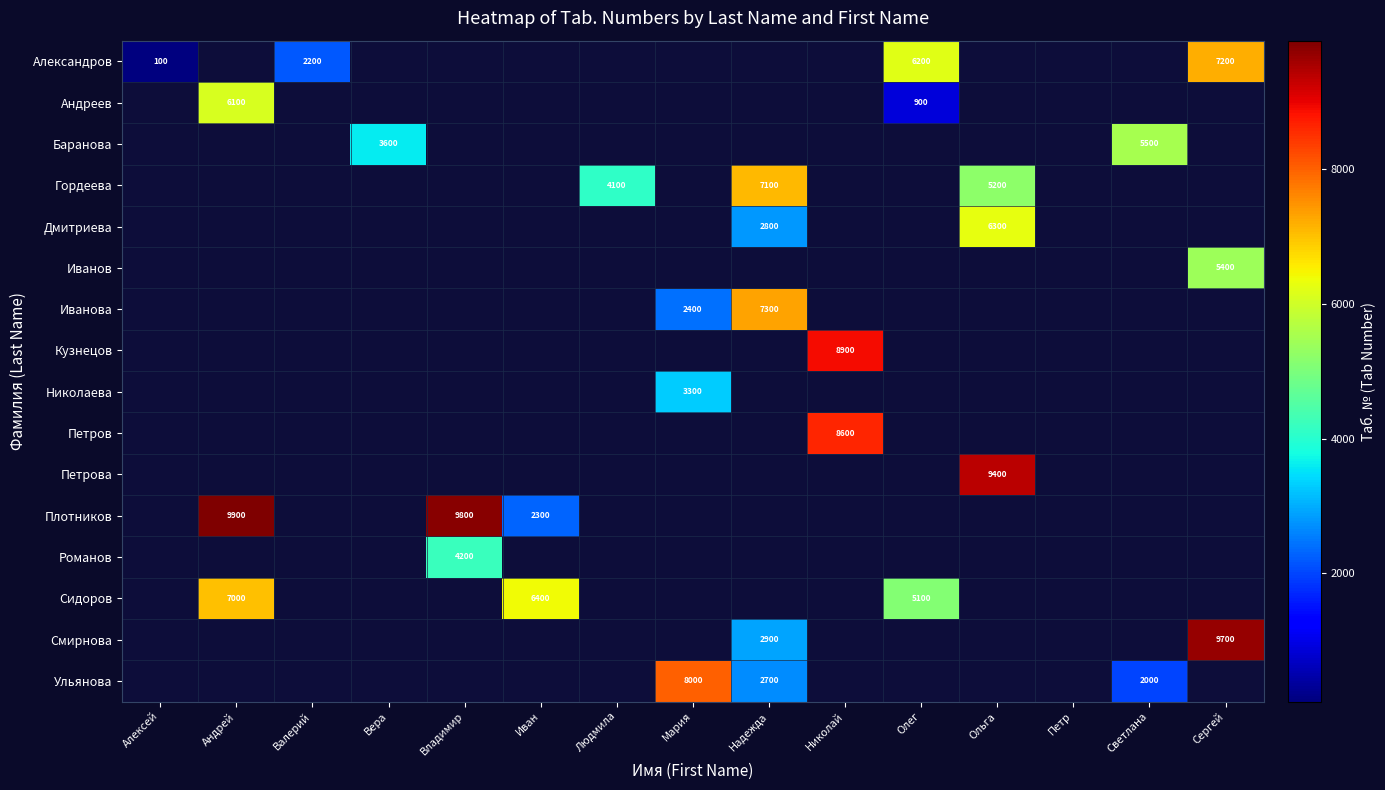

At which label does Петров reach its minimum?

Алексей